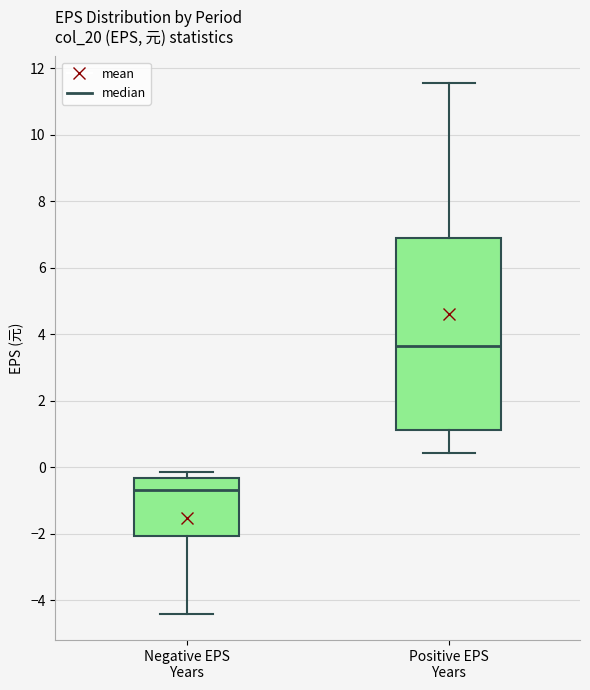

Which box's median line is the highest?

Positive EPS Years